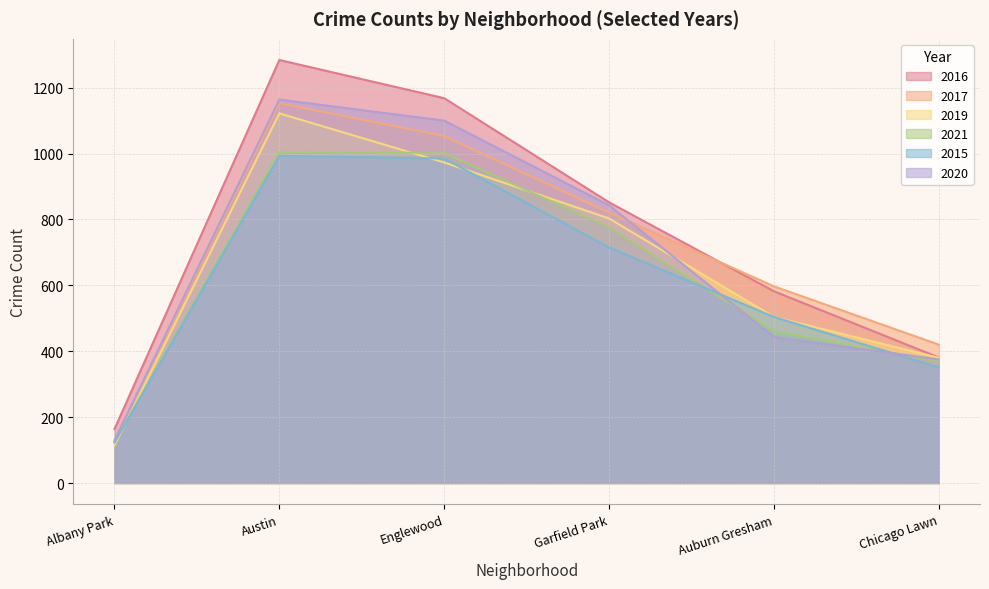

Reading left to right, list all the values displayed in this chart.

2016: Albany Park=164	Austin=1284	Englewood=1168	Garfield Park=852	Auburn Gresham=582	Chicago Lawn=381
2017: Albany Park=124	Austin=1153	Englewood=1053	Garfield Park=821	Auburn Gresham=597	Chicago Lawn=420
2019: Albany Park=114	Austin=1122	Englewood=973	Garfield Park=803	Auburn Gresham=504	Chicago Lawn=380
2021: Albany Park=124	Austin=1005	Englewood=1002	Garfield Park=776	Auburn Gresham=461	Chicago Lawn=369
2015: Albany Park=123	Austin=993	Englewood=985	Garfield Park=715	Auburn Gresham=504	Chicago Lawn=351
2020: Albany Park=130	Austin=1164	Englewood=1100	Garfield Park=843	Auburn Gresham=443	Chicago Lawn=375